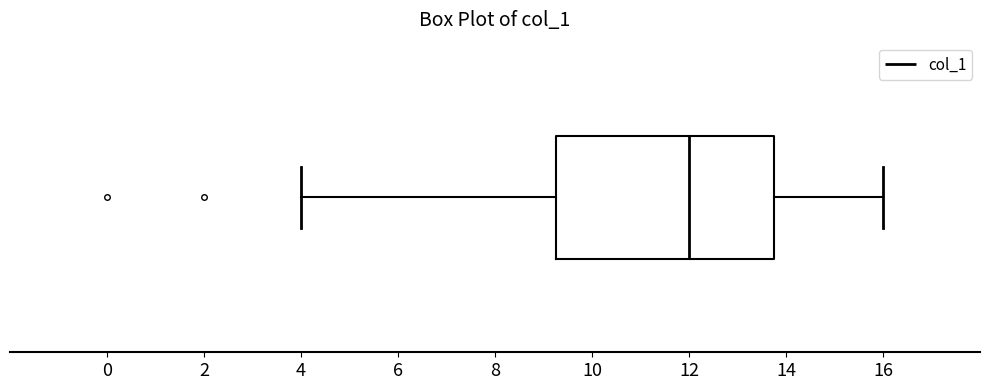

Where does the right whisker of the box end on the x-axis? The values are not printed on the chart, so give them approximately, as read against the axis.

16.0